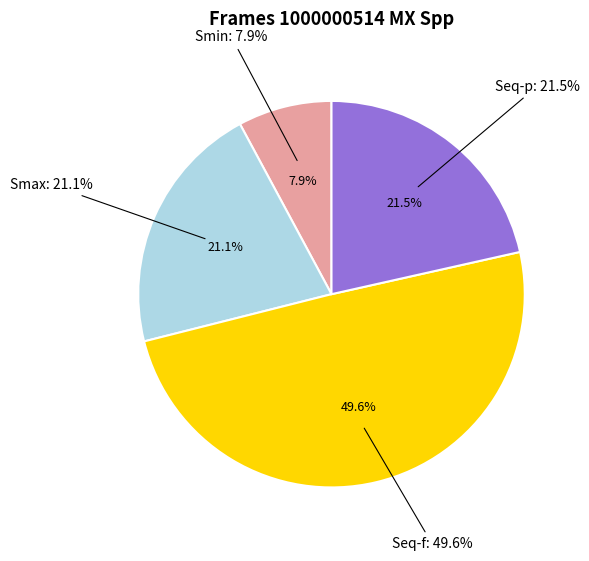

Which category has the smallest portion of the pie?

Smin